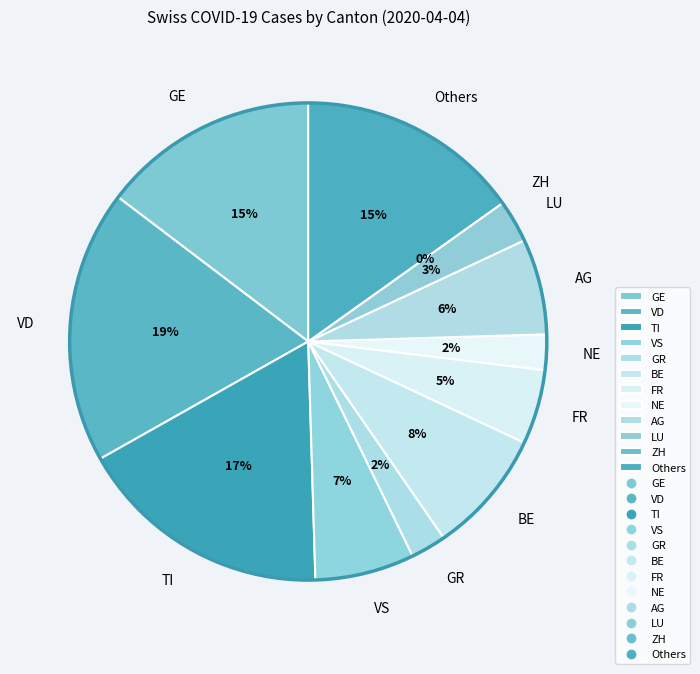

True or false: 2020-03-25 accounts for 1% of the total.

False